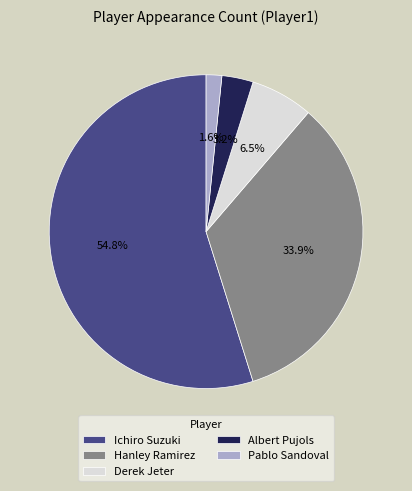

Which slice is the smallest?

Pablo Sandoval